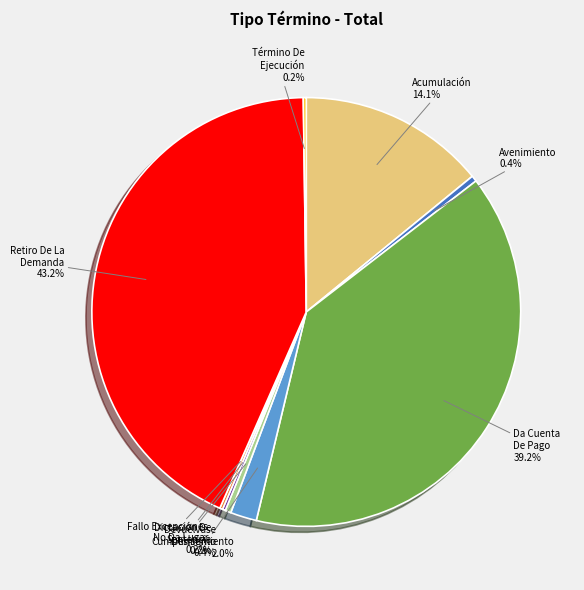

Between Devuélvase Cumplimiento and Acumulación, which is larger?

Acumulación